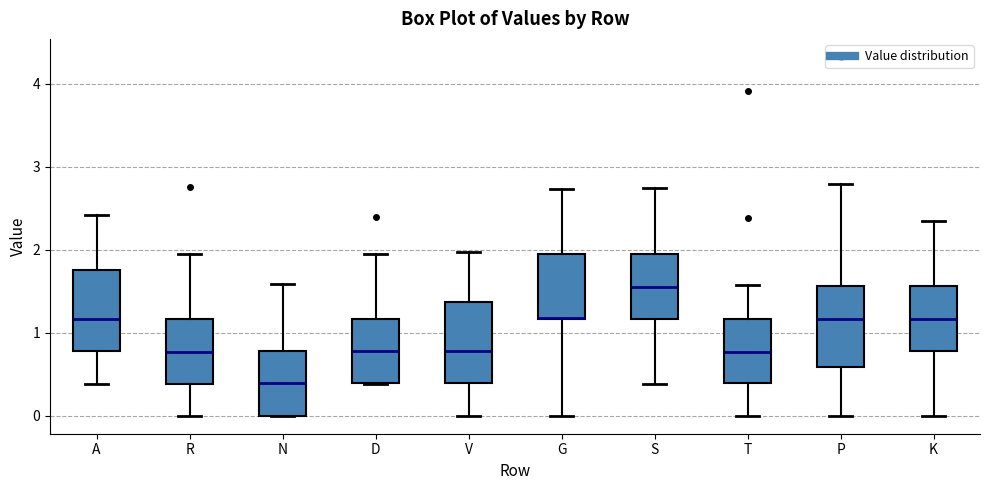

Where does the upper whisker of the box for G end on the y-axis? The values are not printed on the chart, so give them approximately, as read against the axis.

2.7